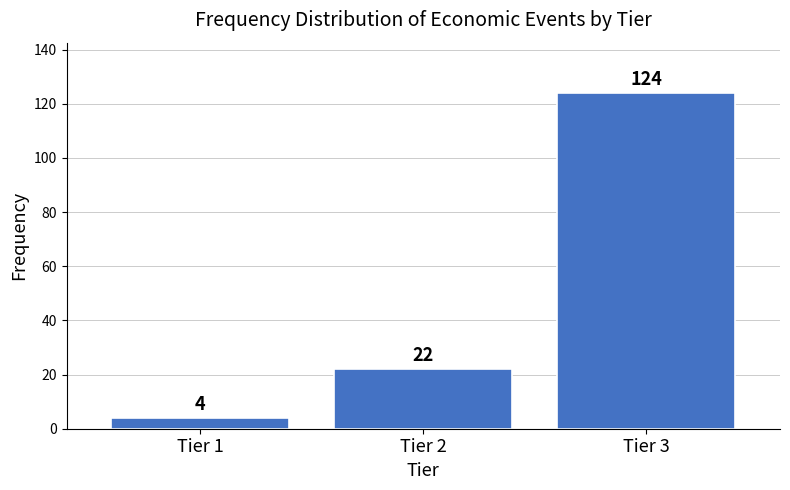

Reading right to left, extract all data points from this chart.

Tier 3=124	Tier 2=22	Tier 1=4